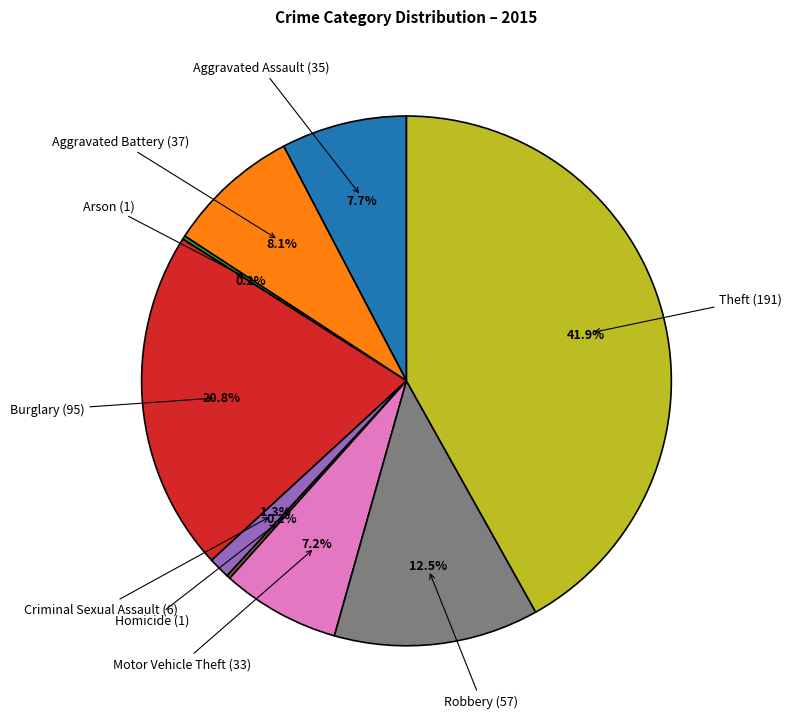

Approximately how many times larger is the value at Robbery (57) compared to Aggravated Battery (37)?

1.5